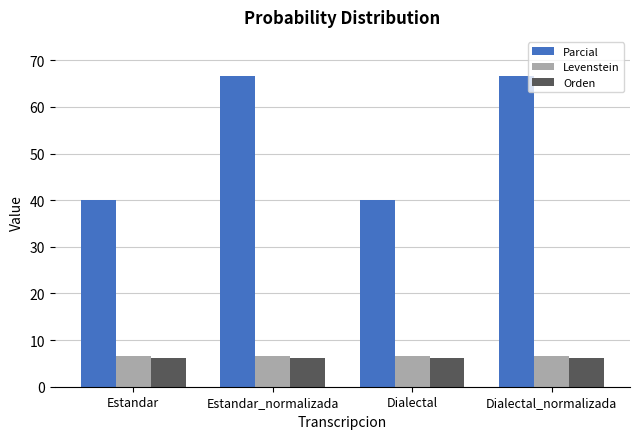

The Levenstein series shows 6.7 at Estandar_normalizada. True or false?

True